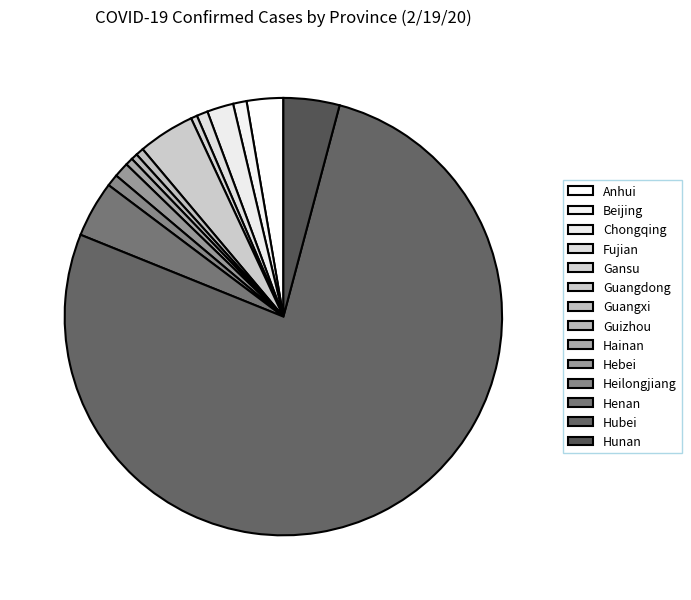

What is the smallest slice in the pie chart?

Gansu